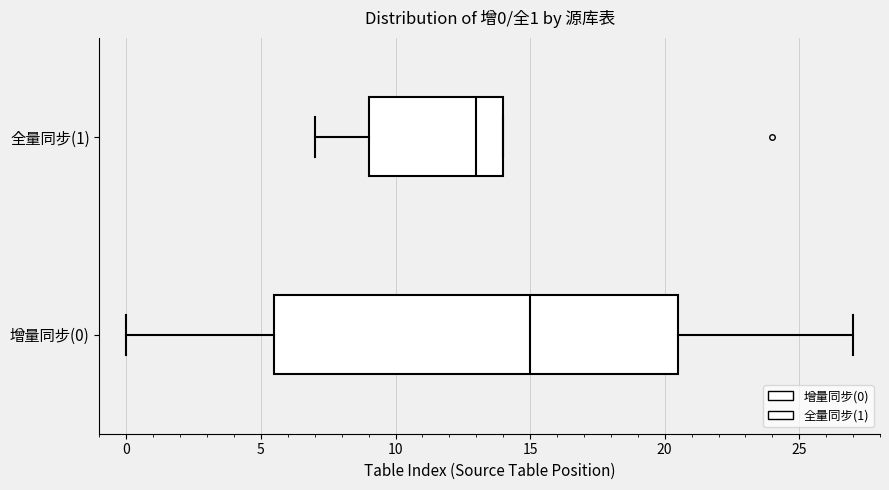

Which box has the furthest to the right median line?

增量同步(0)